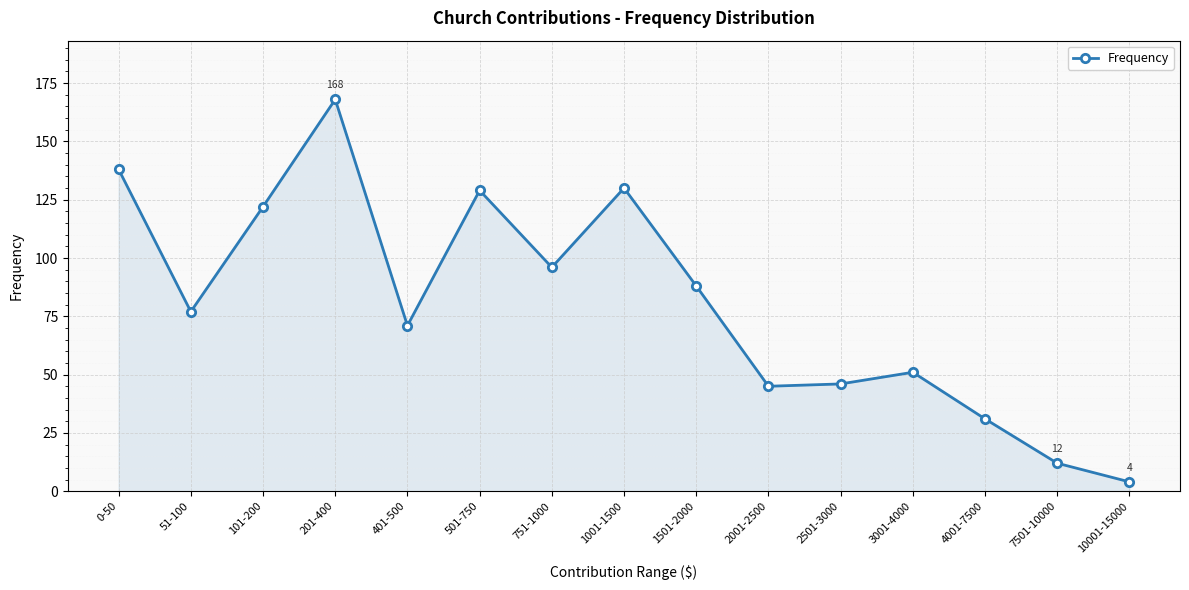

True or false: there are more than 1 points higher than both neighbors.

True